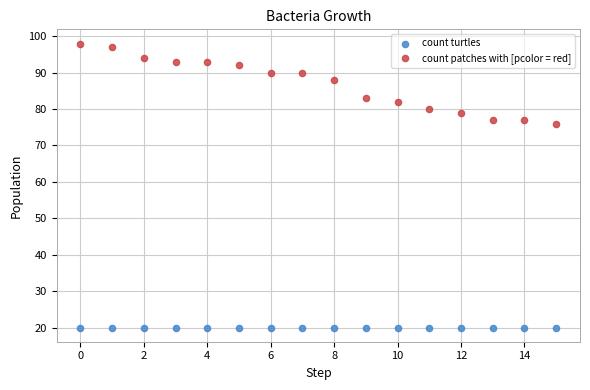

Across all series, what Y value is closest to 59?

76